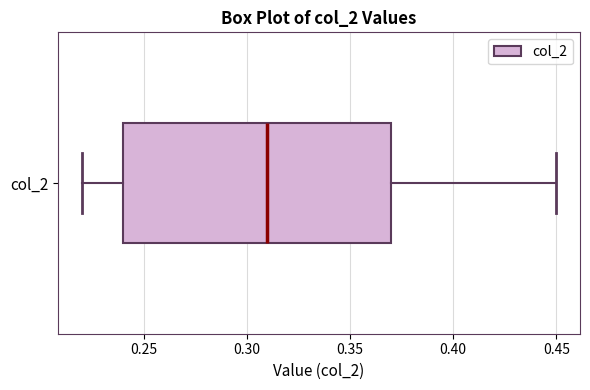

Where does the median line of the box for col_2 sit on the x-axis? The values are not printed on the chart, so give them approximately, as read against the axis.

0.31